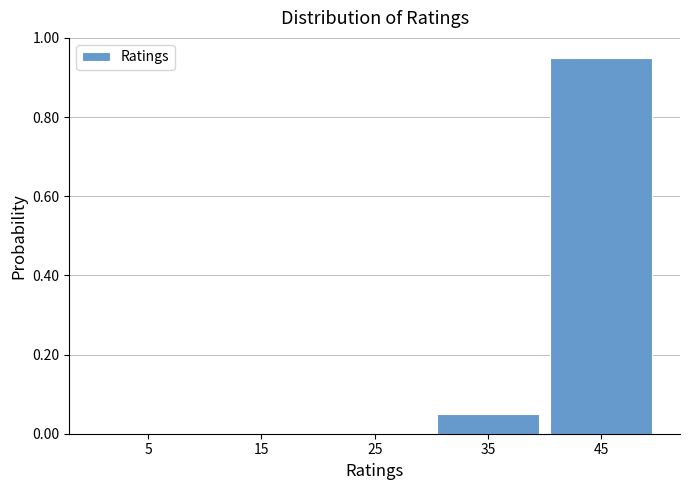

Reading left to right, list every bar in this chart as the range it spans on the x-axis followed by its height. The values are not printed on the chart, so give them approximately, as read against the axis.

0 to 10: 0
10 to 20: 0
20 to 30: 0
30 to 40: 0.06
40 to 50: 0.96